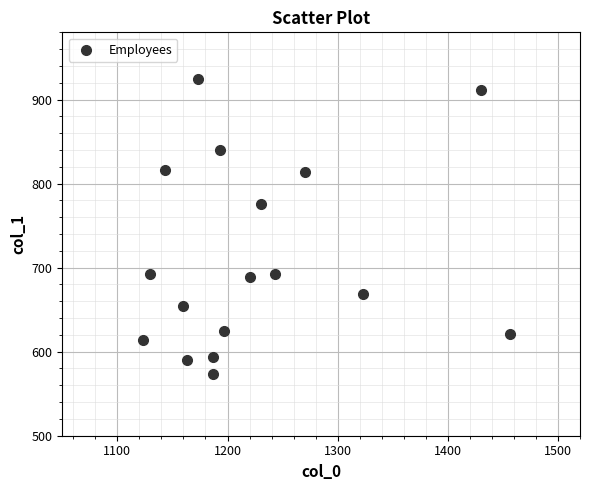

What is the range of Y values (max minus min)?

351.0